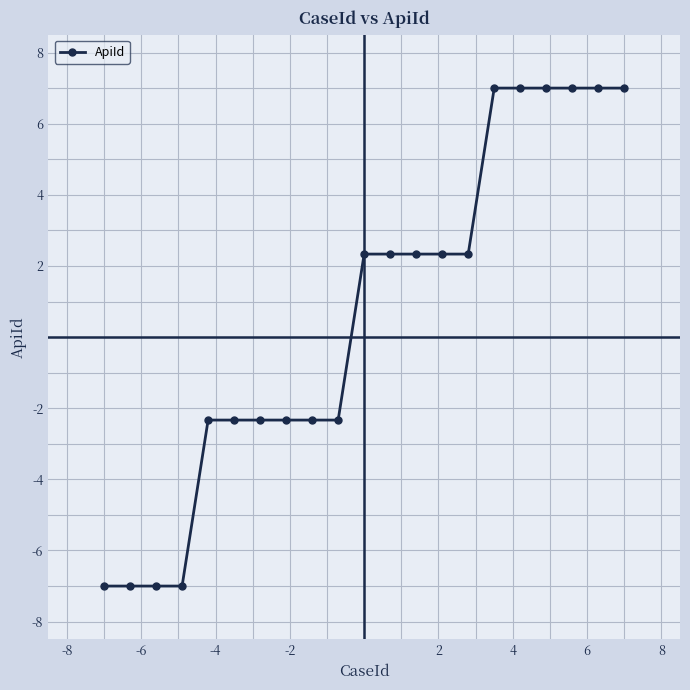

Reading left to right, list all the values displayed in this chart.

-7.0	-7.0	-7.0	-7.0	-2.3	-2.3	-2.3	-2.3	-2.3	-2.3	2.3	2.3	2.3	2.3	2.3	7.0	7.0	7.0	7.0	7.0	7.0